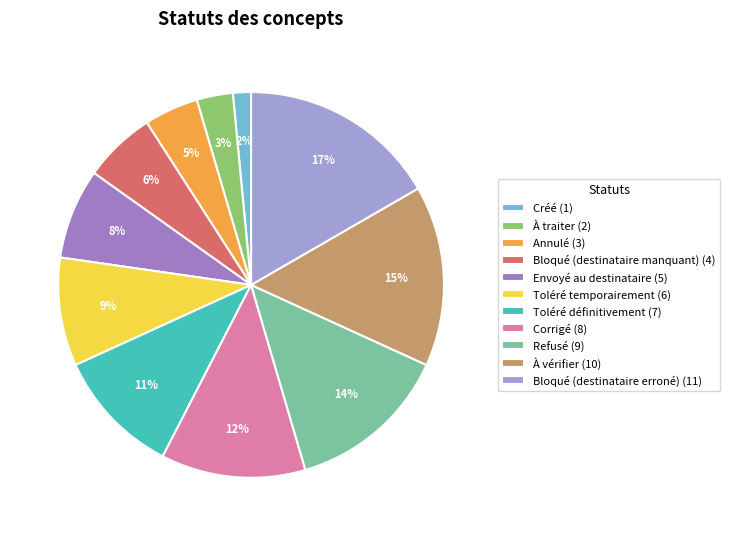

How many slices are in this pie chart?

11